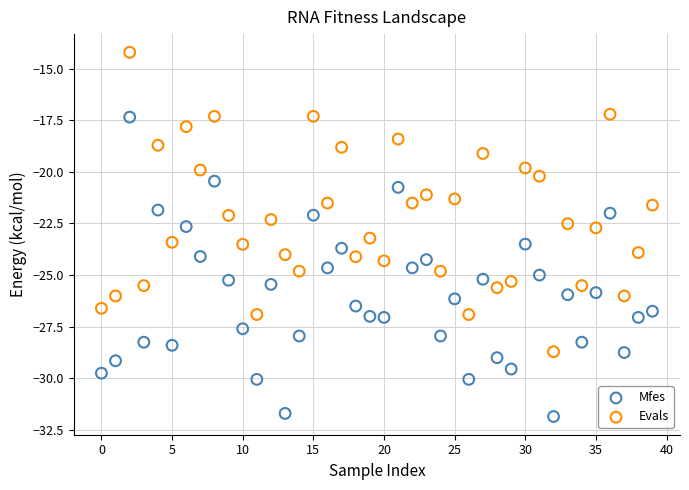

Which series contains the highest Y value?

Evals